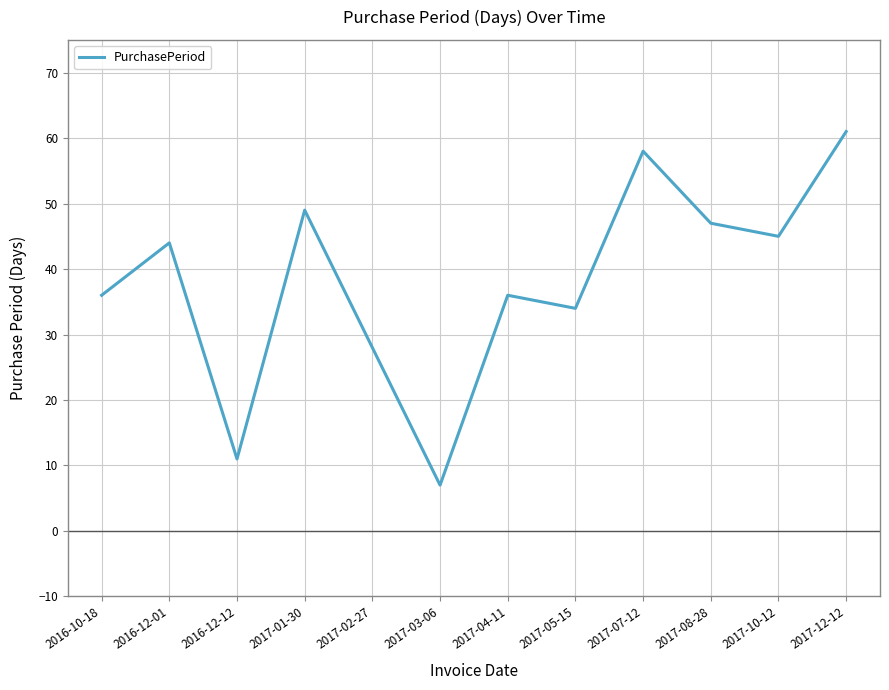

True or false: the data shows 47 at 2017-08-28.

True